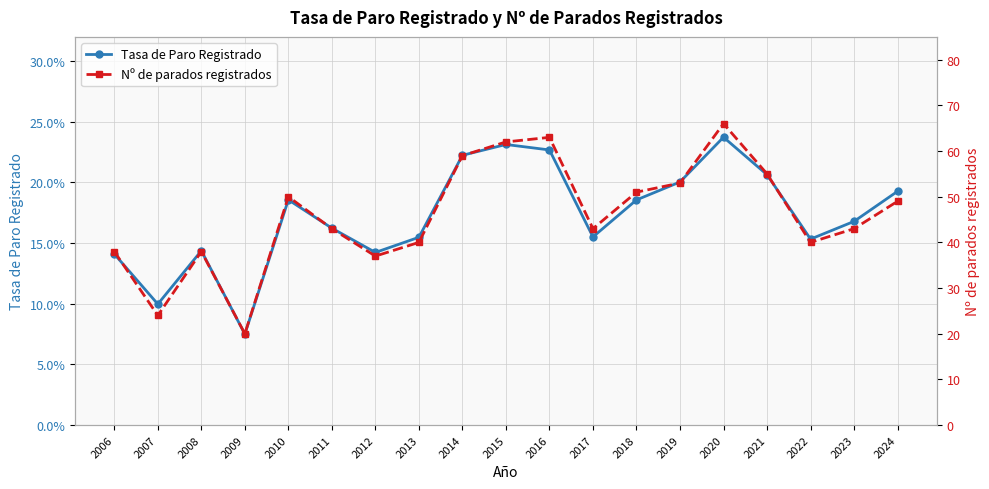

Rank the categories by Nº de parados registrados value from lowest to highest.

2009, 2007, 2012, 2006, 2008, 2013, 2022, 2011, 2017, 2023, 2024, 2010, 2018, 2019, 2021, 2014, 2015, 2016, 2020